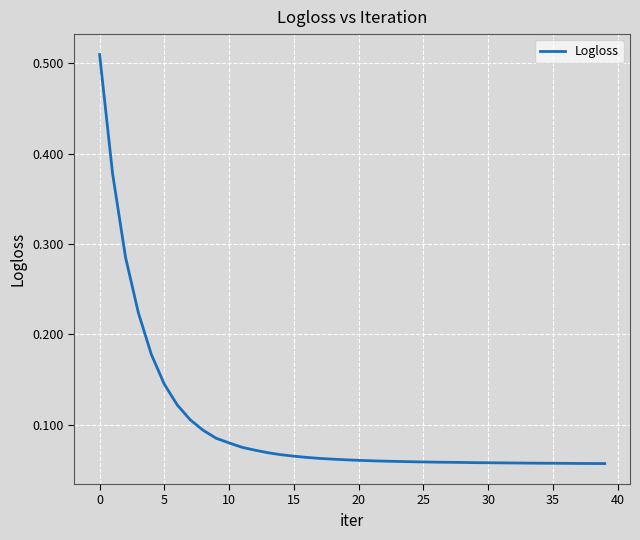

How many lines are shown in the chart?

1